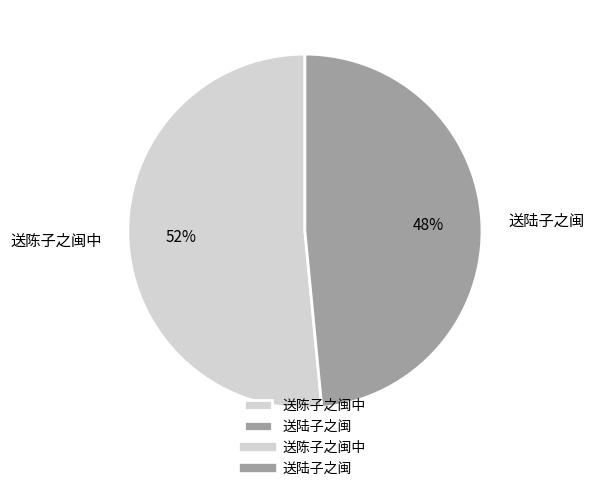

Is it true that 送陆子之闽 is 48% of the pie?

True